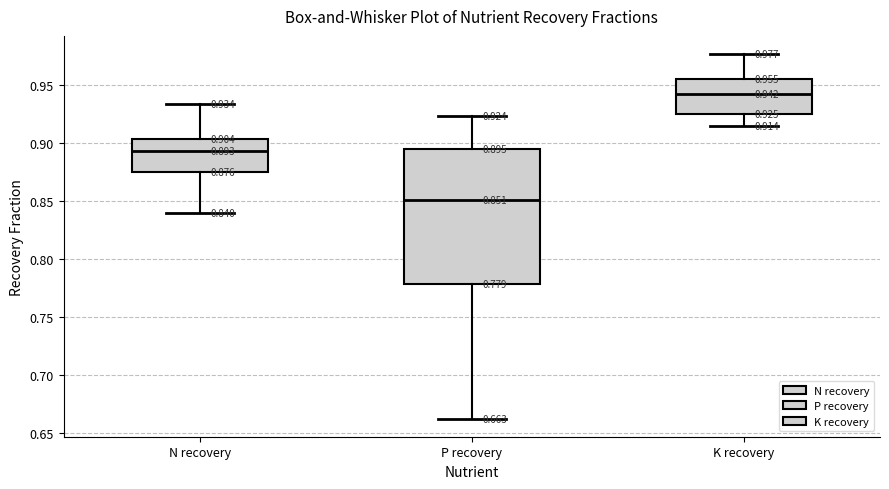

Which box is the tallest, from its lower edge to its upper edge?

P recovery